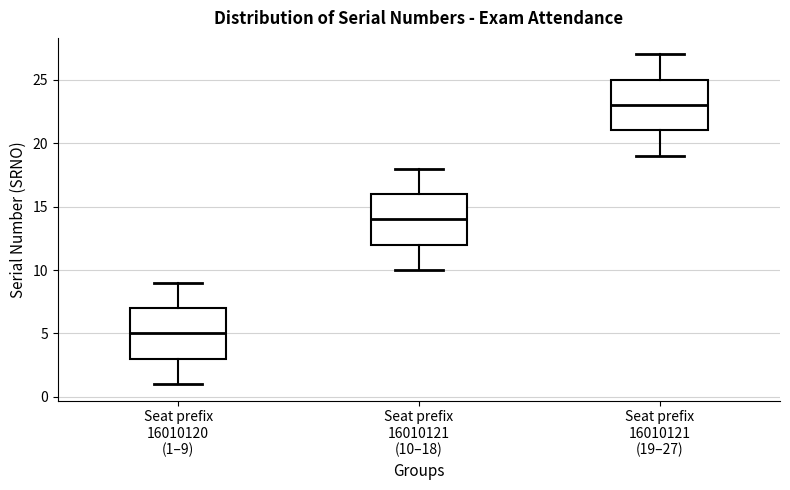

Reading left to right, transcribe this box plot: for each box, give where its median line is, the range the box spans, and where its two whiskers end, as read against the y-axis. The values are not printed on the chart, so give them approximately, as read against the axis.

Seat prefix 16010120 (1–9): median 5, box 3 to 7, whiskers 1 to 9
Seat prefix 16010121 (10–18): median 14, box 12 to 16, whiskers 10 to 18
Seat prefix 16010121 (19–27): median 23, box 21 to 25, whiskers 19 to 27